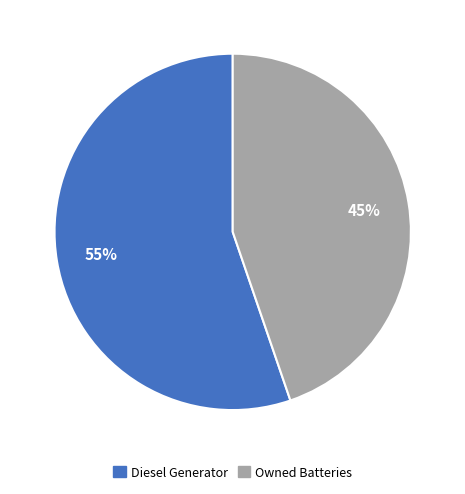

To the nearest percent, what is the average slice percentage?

50%